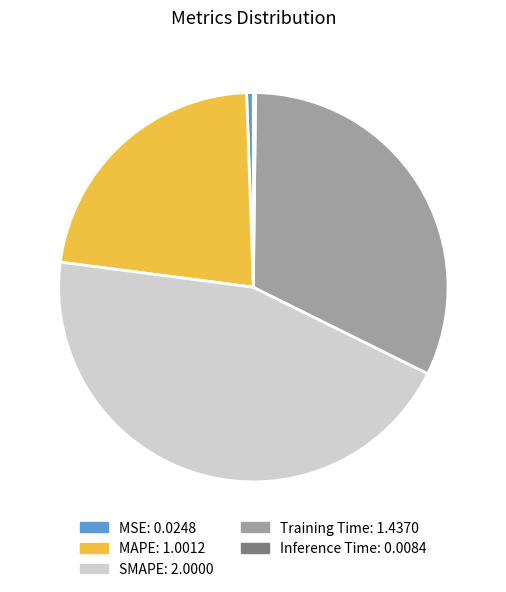

Combined, do Training Time and MSE account for over 50%?

No